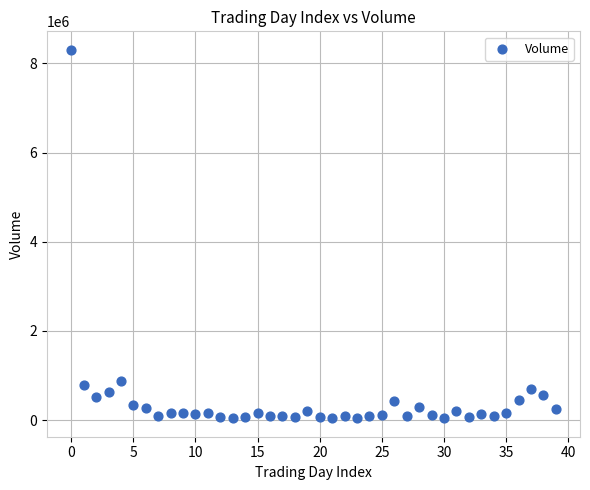

What Y value in the scatter plot is closest to 4171982?

870515